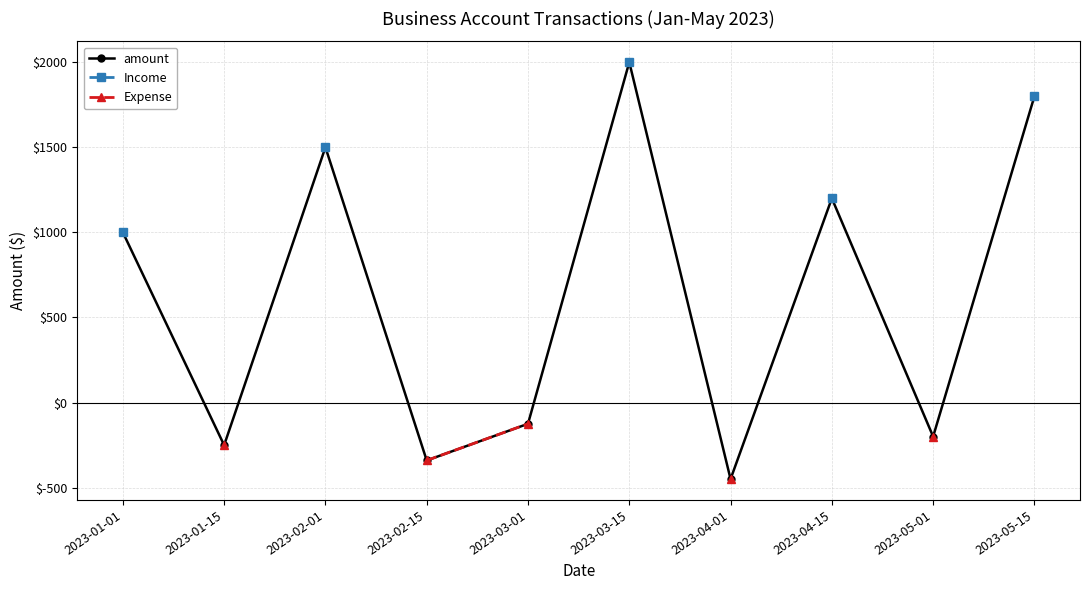

What is the label of the 2nd point from the left?

2023-01-15